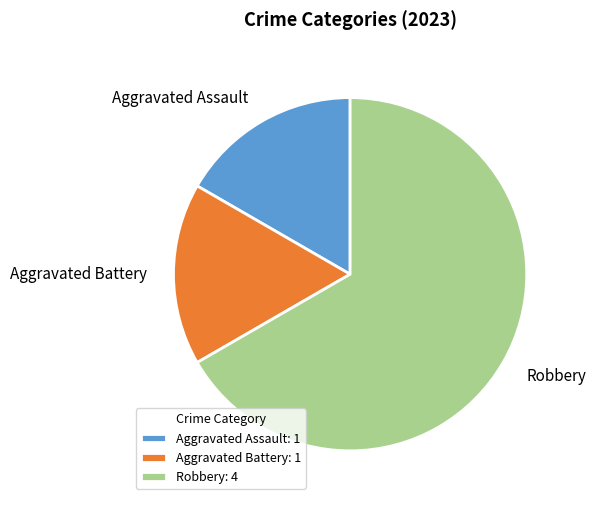

Is it true that Aggravated Battery is 2% of the pie?

False